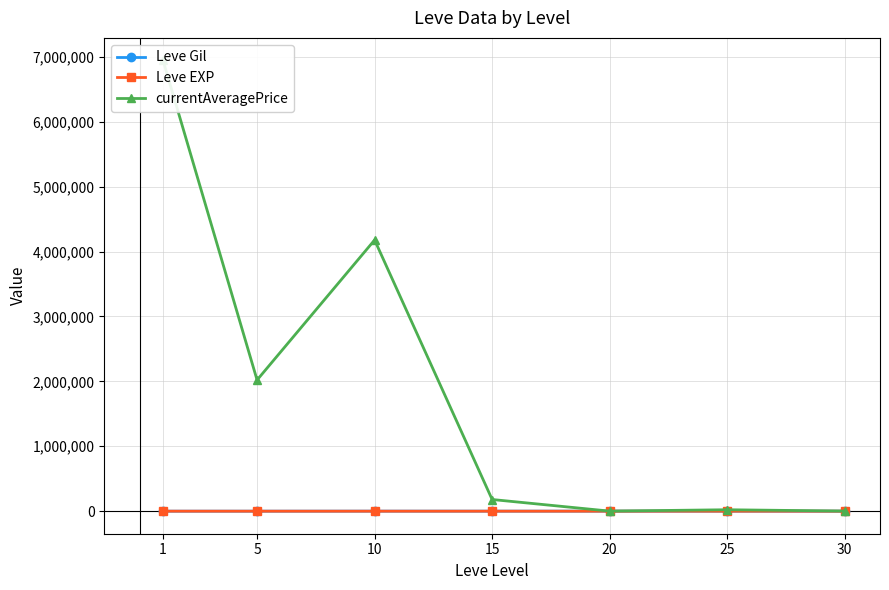

Reading right to left, list all the values displayed in this chart.

Leve Gil: 30=430.0	25=296.7	20=770.0	15=620.0	10=803.3	5=363.3	1=232.5
Leve EXP: 30=45.2	25=38.0	20=15.0	15=16.3	10=8.7	5=5.7	1=210.7
currentAveragePrice: 30=1669.5	25=22205.2	20=978.7	15=179883.7	10=4177572.7	5=2020776.5	1=6943694.2